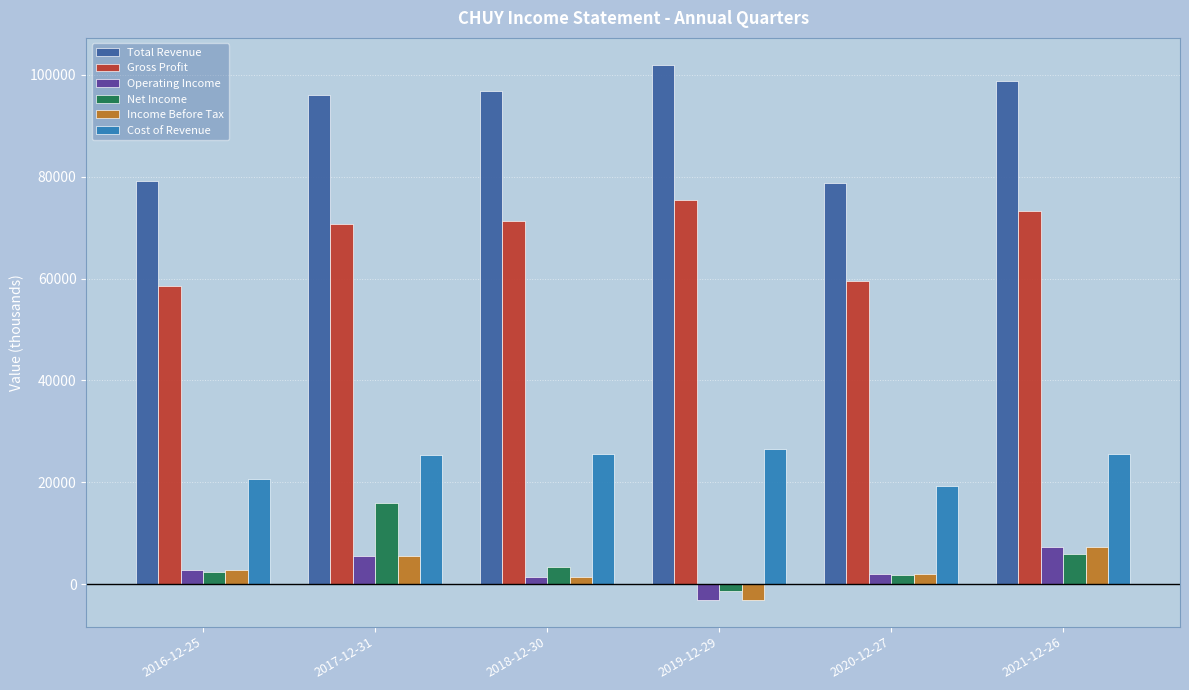

What is the sum of all Cost of Revenue values?

142700